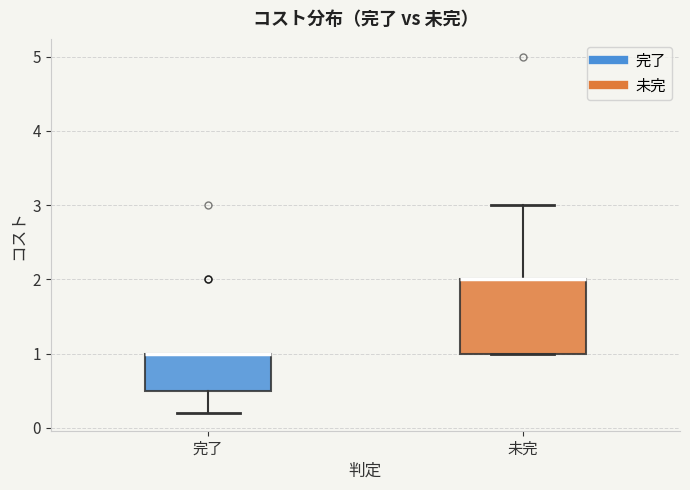

Which box is the tallest, from its lower edge to its upper edge?

未完